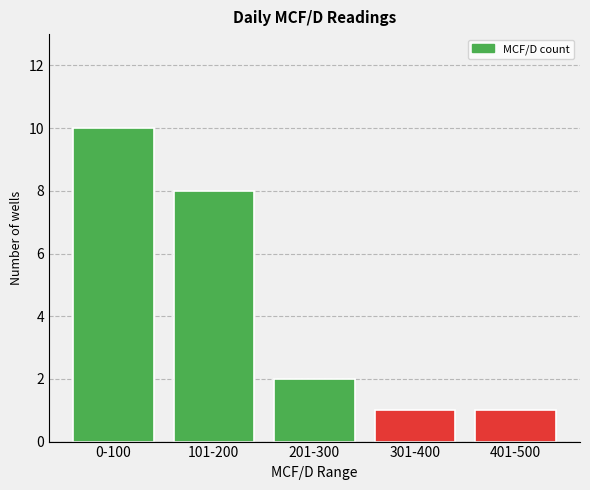

Reading right to left, list all the values displayed in this chart.

401-500=1	301-400=1	201-300=2	101-200=8	0-100=10